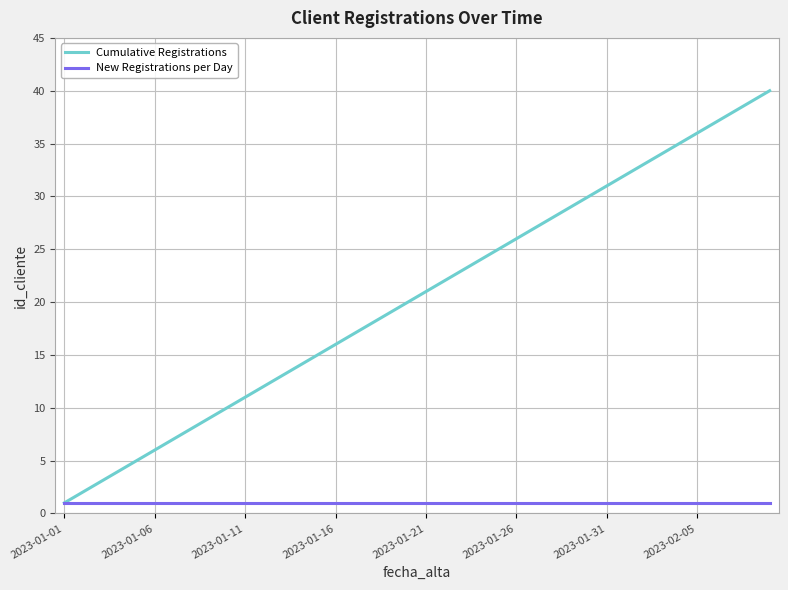

Rank the series by their maximum value, from lowest to highest.

New Registrations per Day, Cumulative Registrations